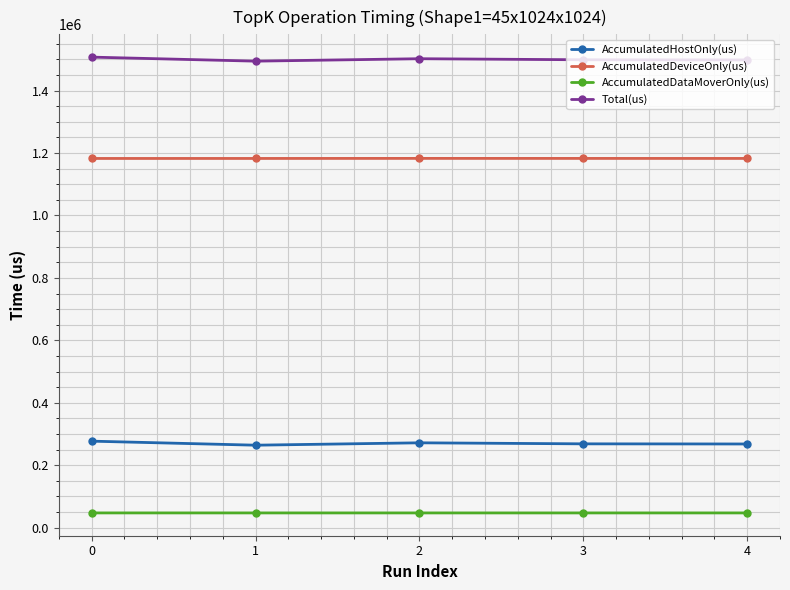

True or false: AccumulatedDeviceOnly(us) has more than 2 interior local peaks.

False